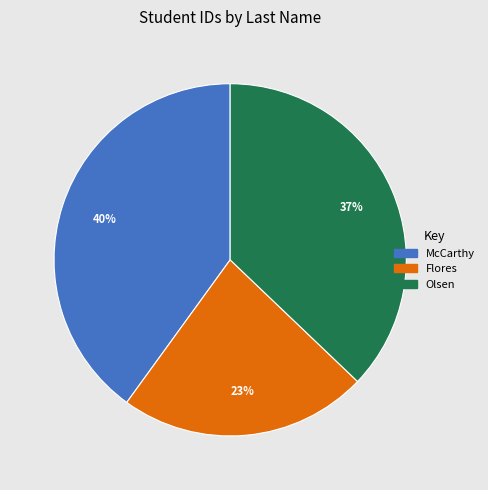

Do Flores and McCarthy together represent more than half of the pie?

Yes